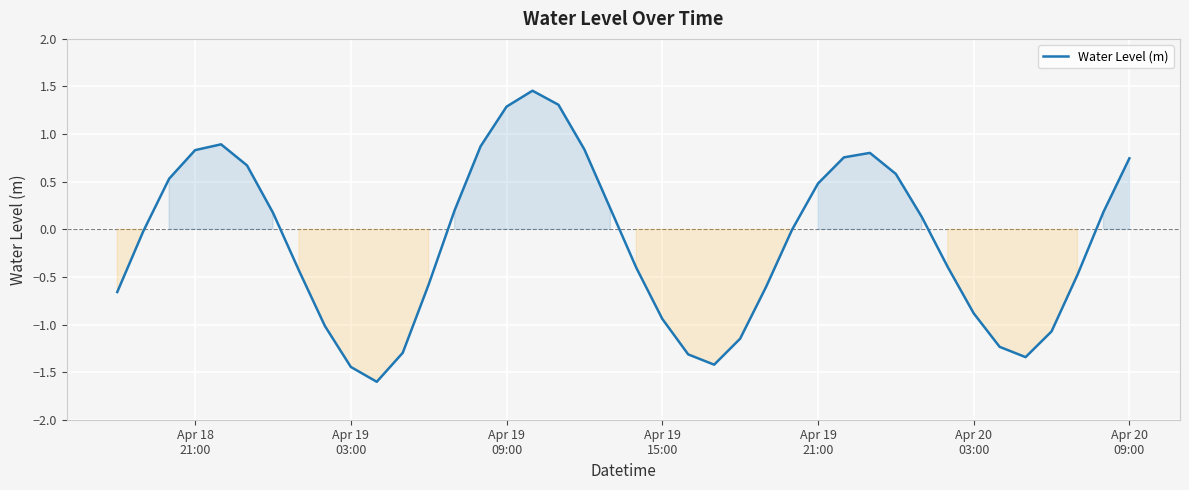

What is the difference between the maximum and minimum values?

3.1